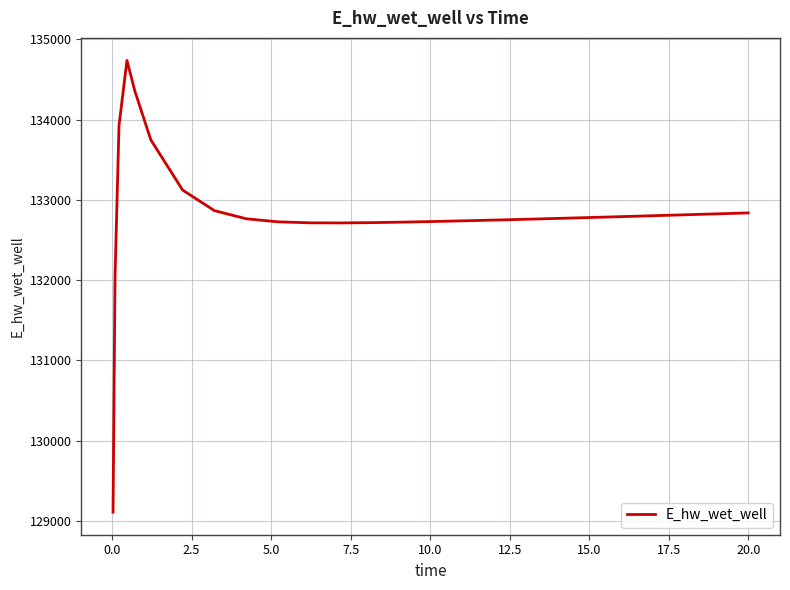

What is the maximum value shown in the chart?

134735.3